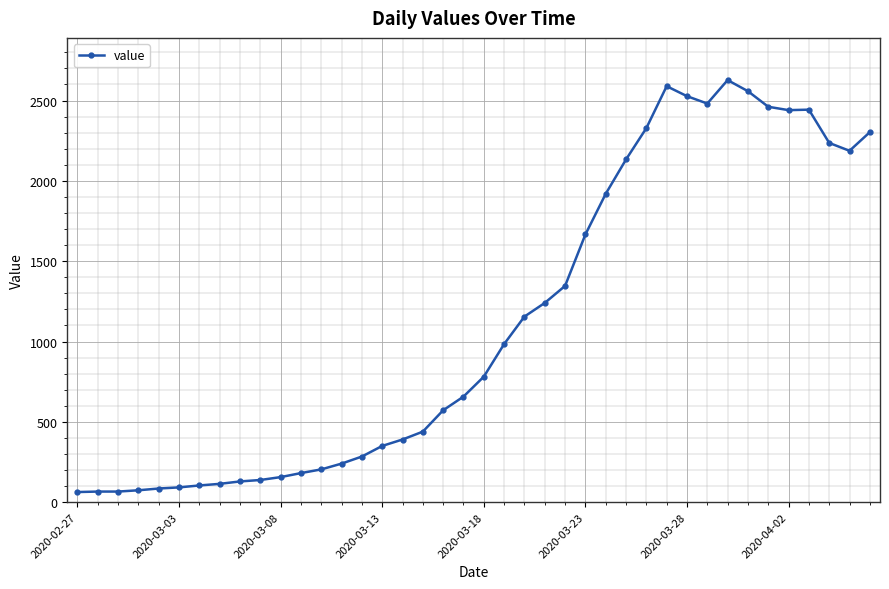

What is the maximum value shown in the chart?

2627